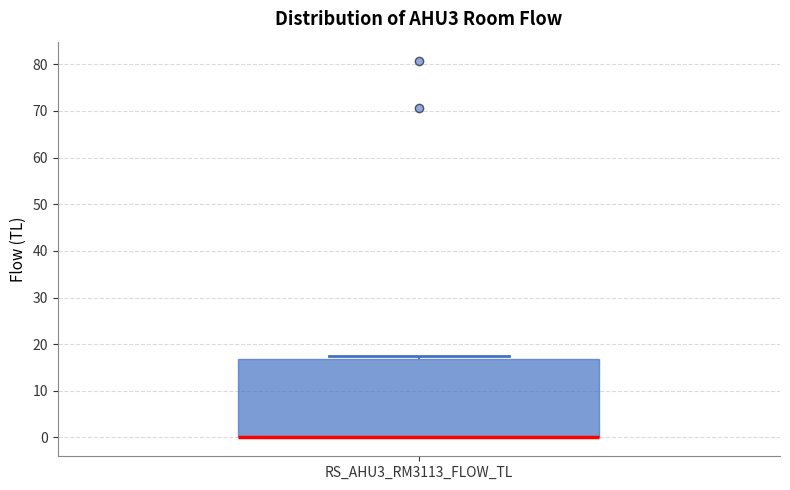

Transcribe this box plot: give where the median line is, the range the box spans, and where the two whiskers end, as read against the y-axis. The values are not printed on the chart, so give them approximately, as read against the axis.

median 0 (drawn on the box's lower edge), box 0 to 17, whiskers 0 to 17 (just above the box's upper edge)